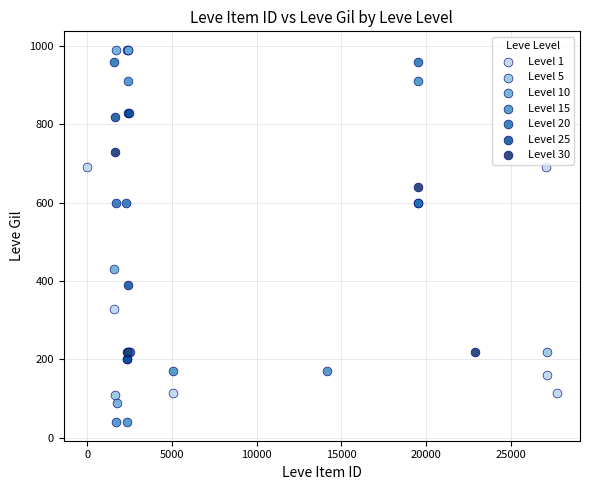

Which series reaches the minimum Y coordinate?

Level 15